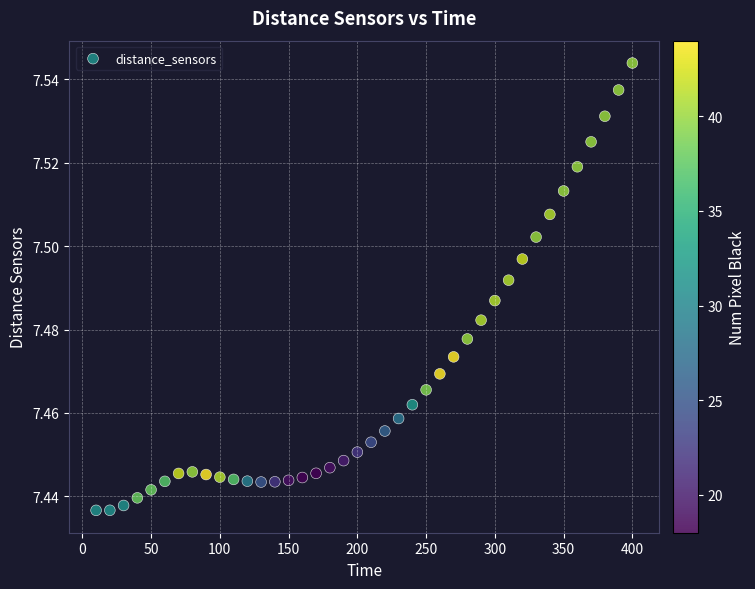

What is the range of X values (max minus min)?

390.0